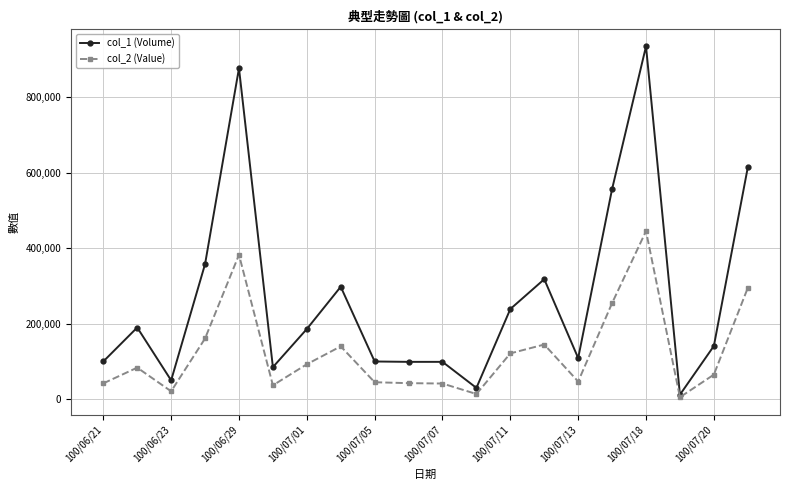

Which series has the largest range (max minus min)?

col_1 (Volume)